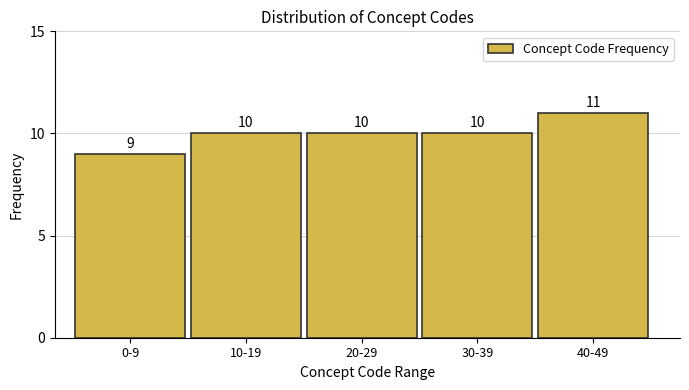

Reading right to left, transcribe all the data shown in this chart.

11	10	10	10	9